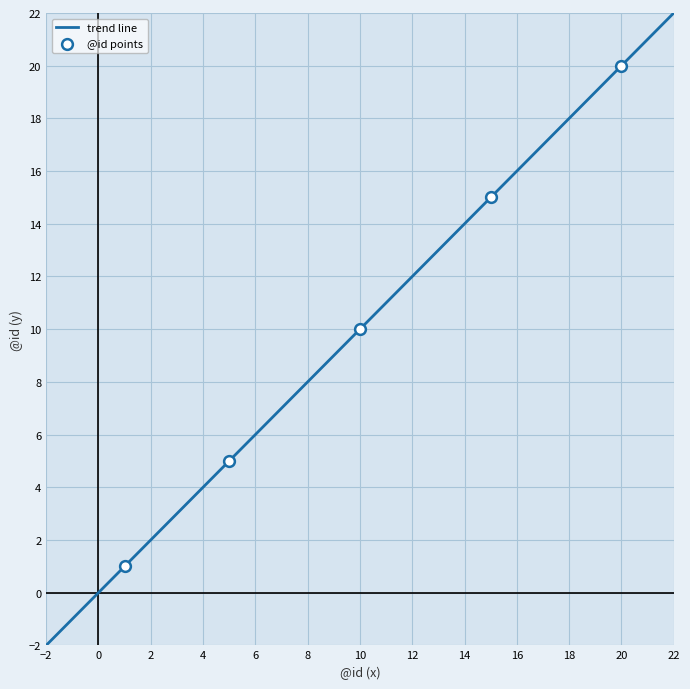

What is the average Y value?

10